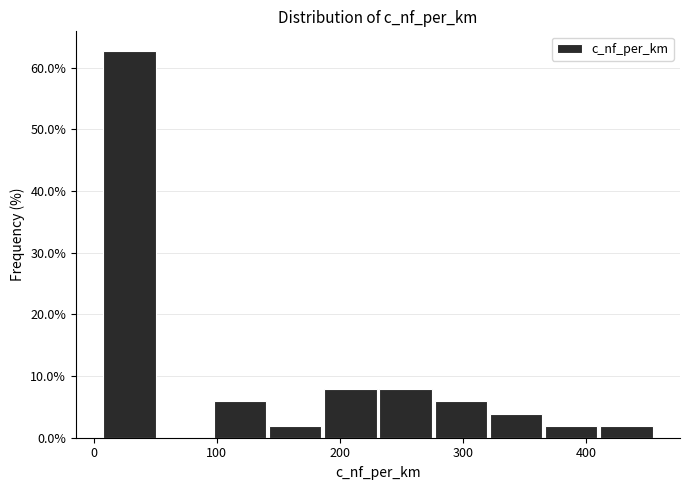

What is the height of the bar covering 410 to 460 on the x-axis? Neither the bar edges nor the heights are printed on the chart, so give them approximately, as read against the axes.

2